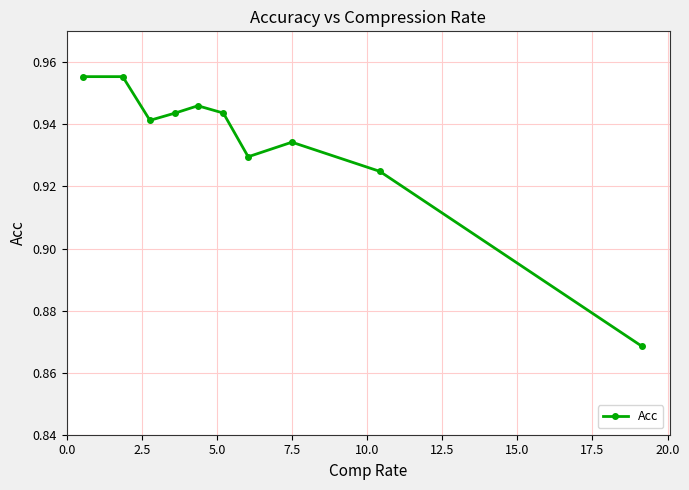

Count the values in the range 0 to 1.

10